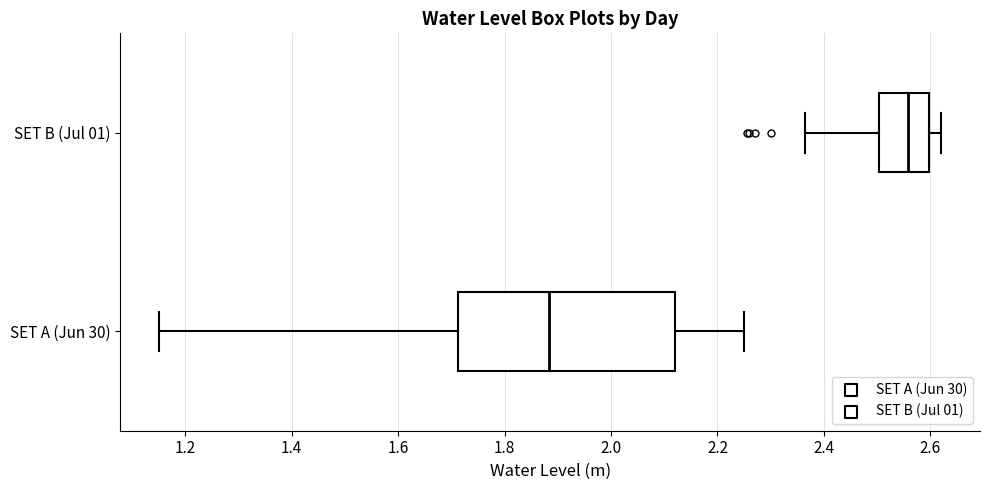

Which box is the widest, from its left edge to its right edge?

SET A (Jun 30)